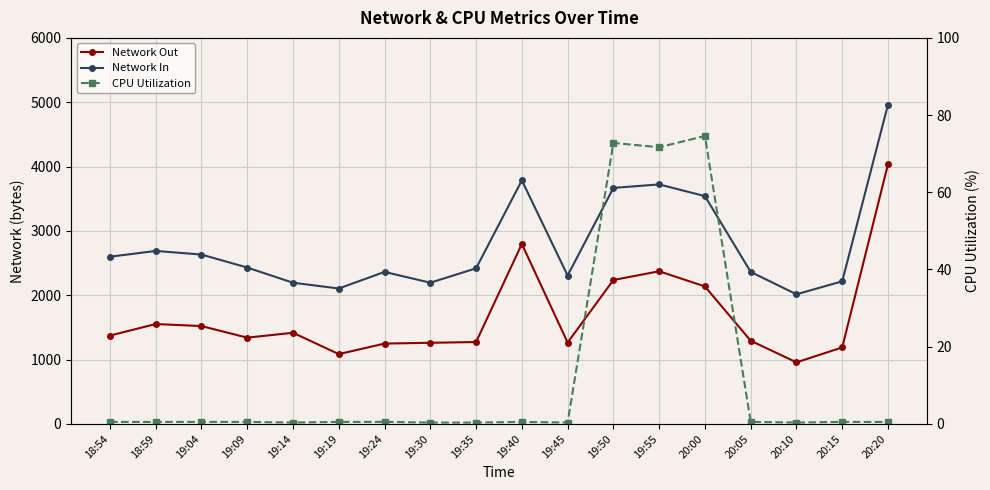

True or false: Network Out and CPU Utilization intersect in this chart.

False